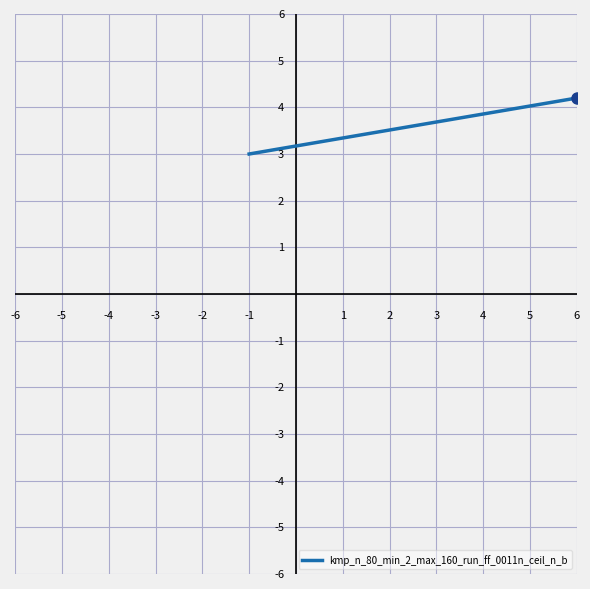

How many categories are shown in the chart?

20